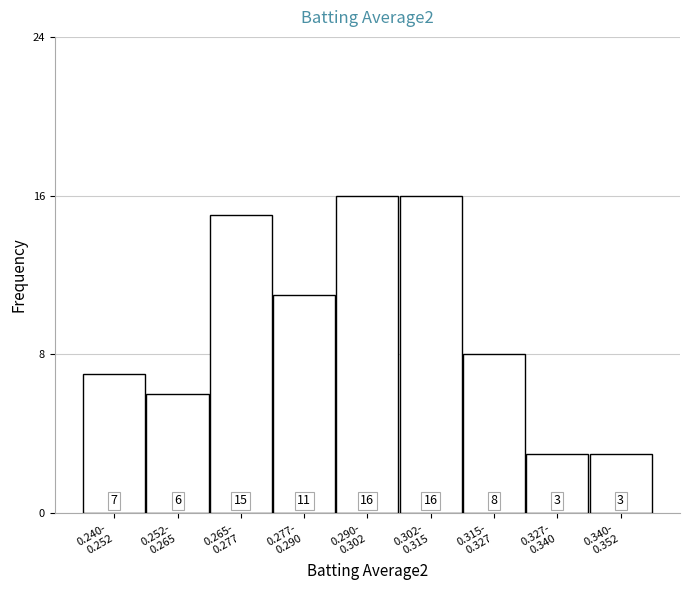

Reading left to right, extract all data points from this chart.

7	6	15	11	16	16	8	3	3